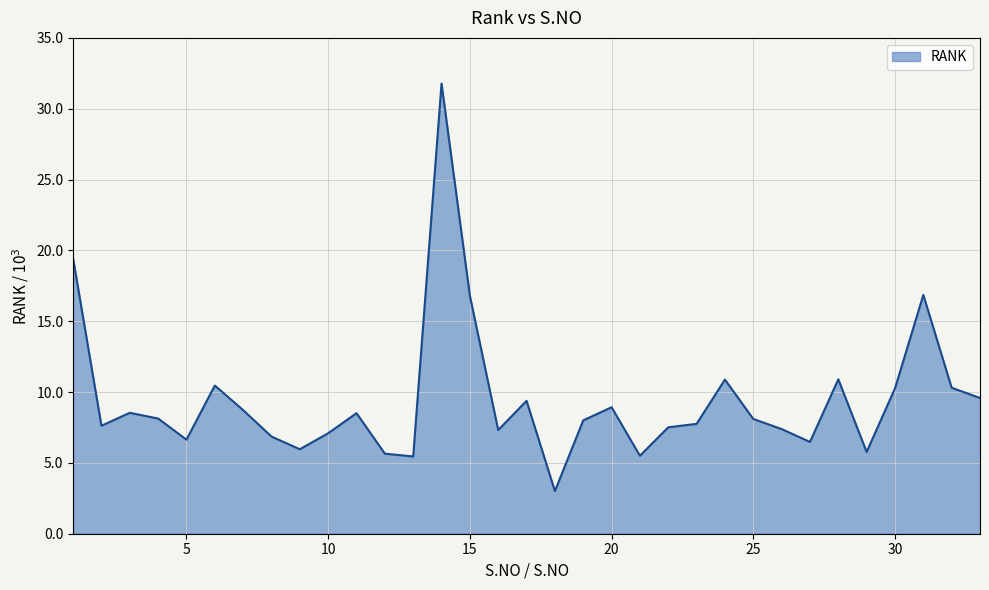

How many series are shown in this chart?

1